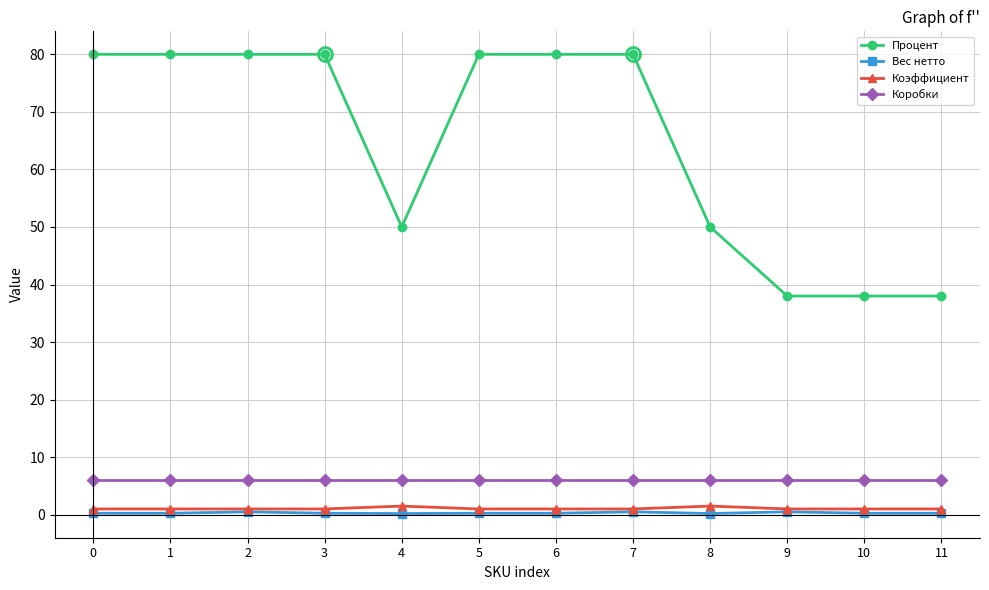

What is the value of the Процент point at the 7th from the left?

80.0